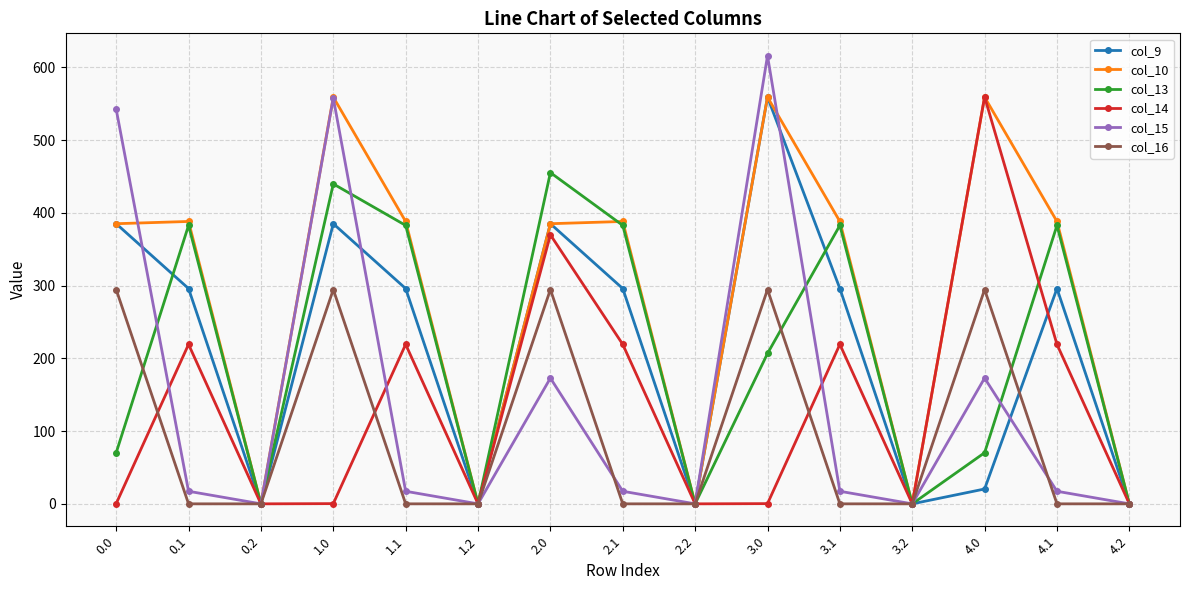

Is this an area chart (filled region under the line)?

No